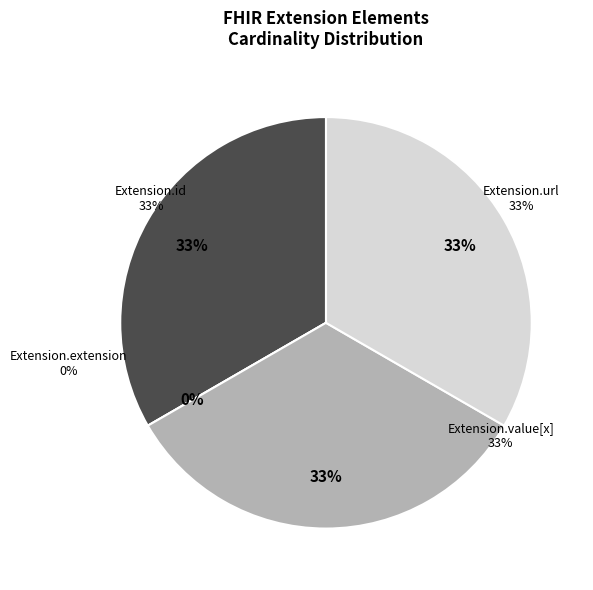

What percentage do Extension.id and Extension.extension together represent?

33.3%